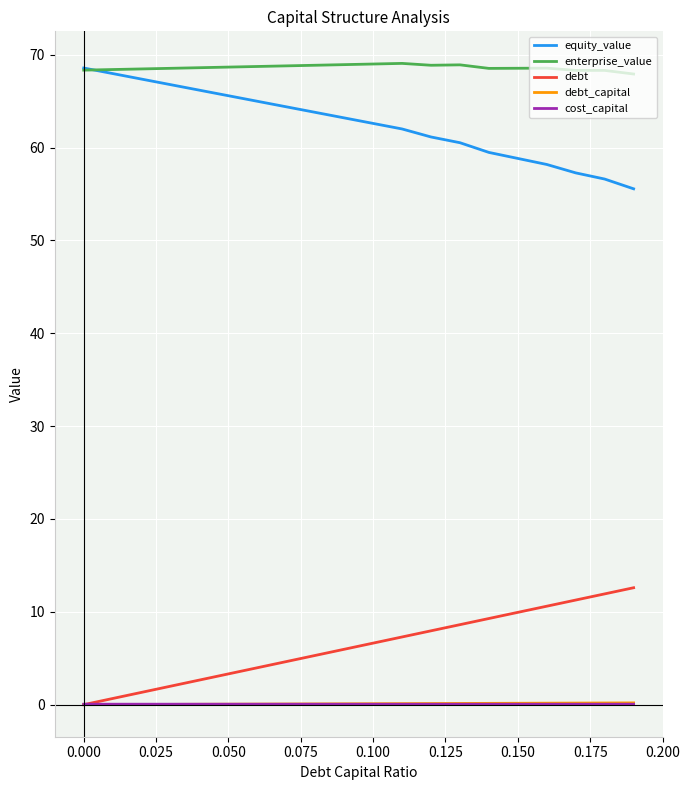

True or false: equity_value and debt intersect in this chart.

False